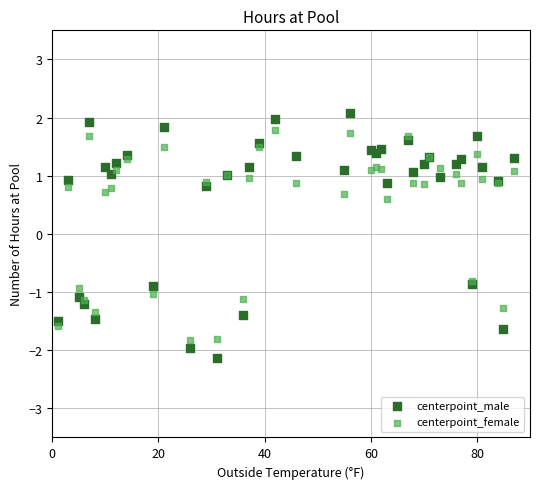

Which series has the widest spread of Y values?

centerpoint_male